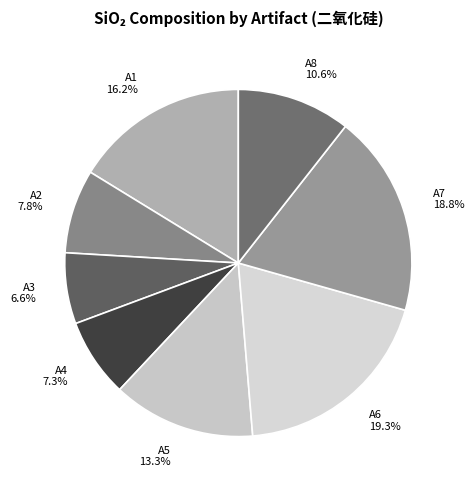

Which slice is the smallest?

A3